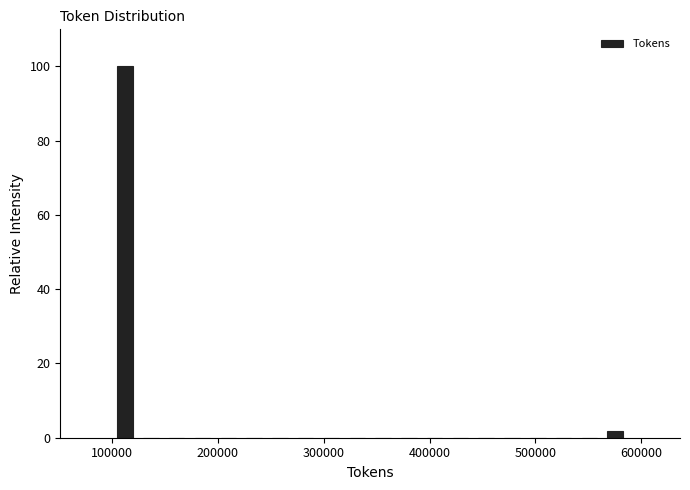

Around what value on the x-axis is the tallest bar? Give the approximate position of its centre, as read against the axis.

110000